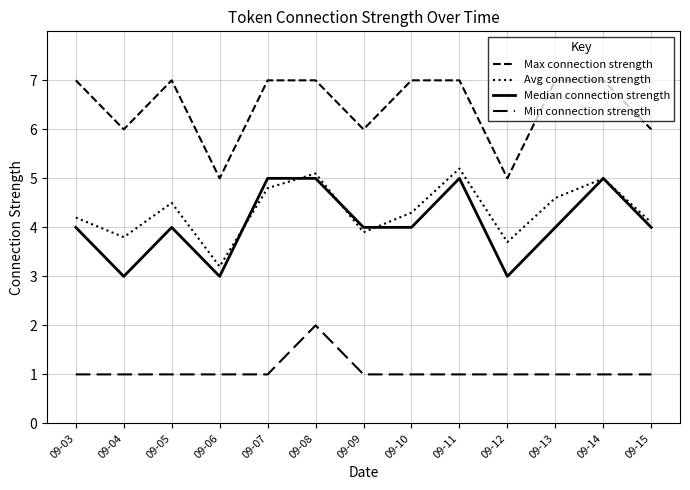

Reading right to left, what are all the values shown in this chart?

Max connection strength: 6.0	7.0	7.0	5.0	7.0	7.0	6.0	7.0	7.0	5.0	7.0	6.0	7.0
Avg connection strength: 4.1	5.0	4.6	3.7	5.2	4.3	3.9	5.1	4.8	3.2	4.5	3.8	4.2
Median connection strength: 4.0	5.0	4.0	3.0	5.0	4.0	4.0	5.0	5.0	3.0	4.0	3.0	4.0
Min connection strength: 1.0	1.0	1.0	1.0	1.0	1.0	1.0	2.0	1.0	1.0	1.0	1.0	1.0